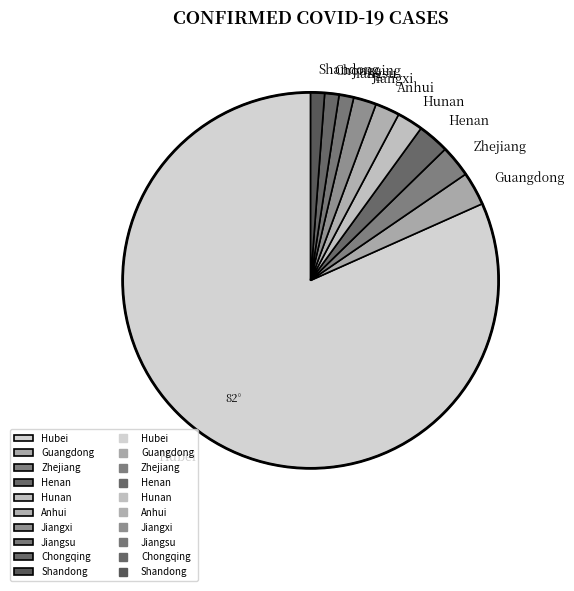

How many slices are in this pie chart?

10